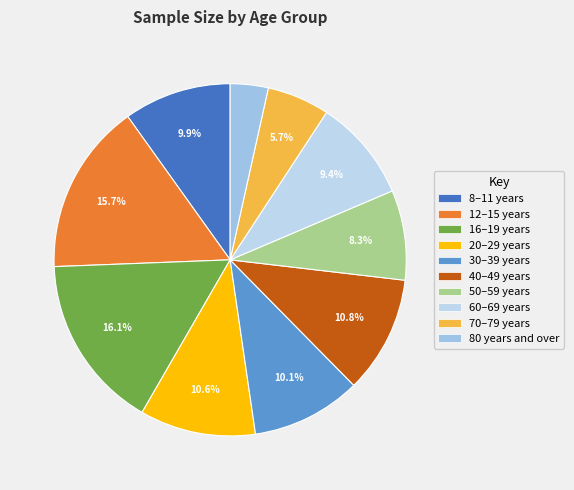

To the nearest percent, what portion does 60–69 years represent?

9%